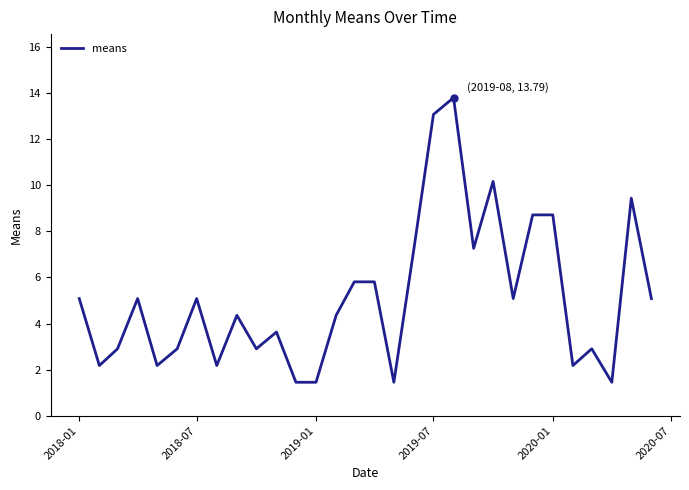

What is the minimum value shown in the chart?

1.5